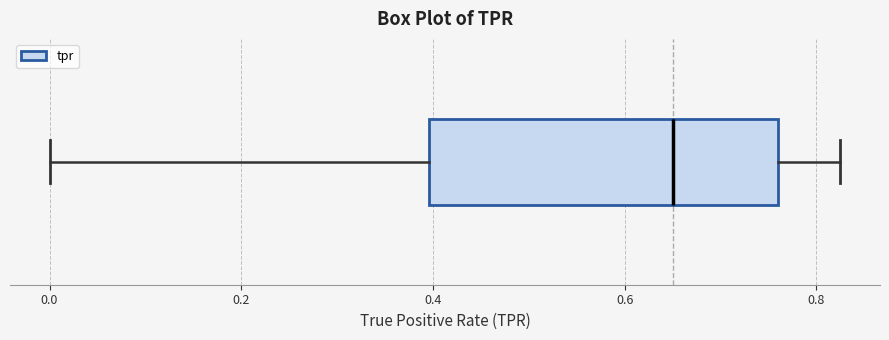

Where does the right whisker of the box end on the x-axis? The values are not printed on the chart, so give them approximately, as read against the axis.

0.82